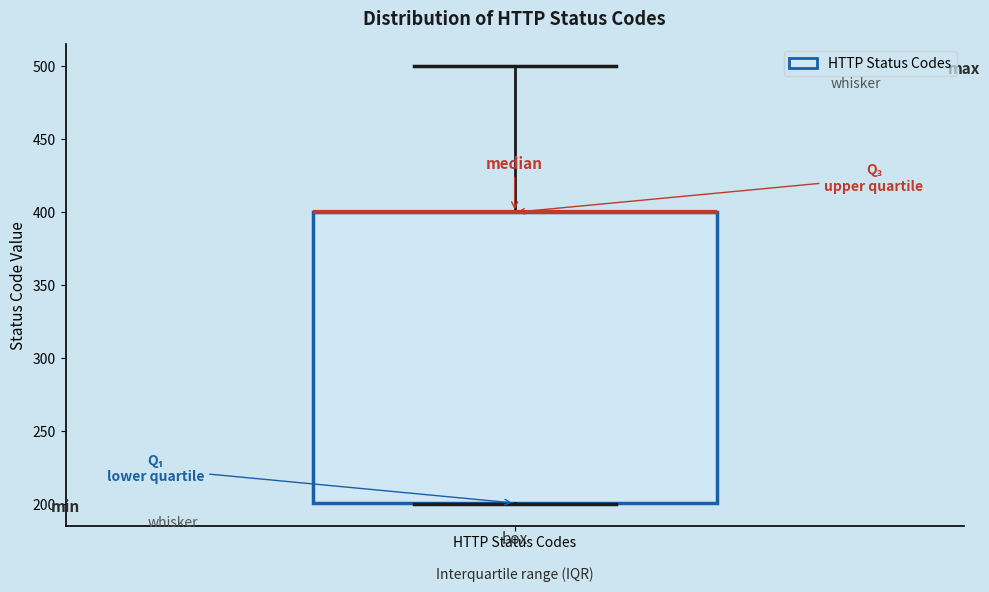

Read this box plot against the y-axis: the position of the median line, the range covered by the box, and the ends of both whiskers. The values are not printed on the chart, so give them approximately, as read against the axis.

median 400 (drawn on the box's upper edge), box 200 to 400, whiskers 200 to 500